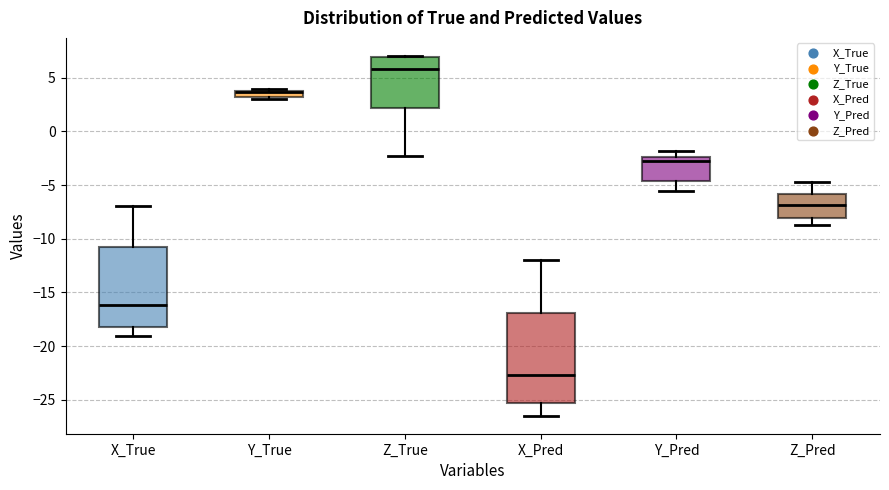

Which box is the tallest, from its lower edge to its upper edge?

X_Pred